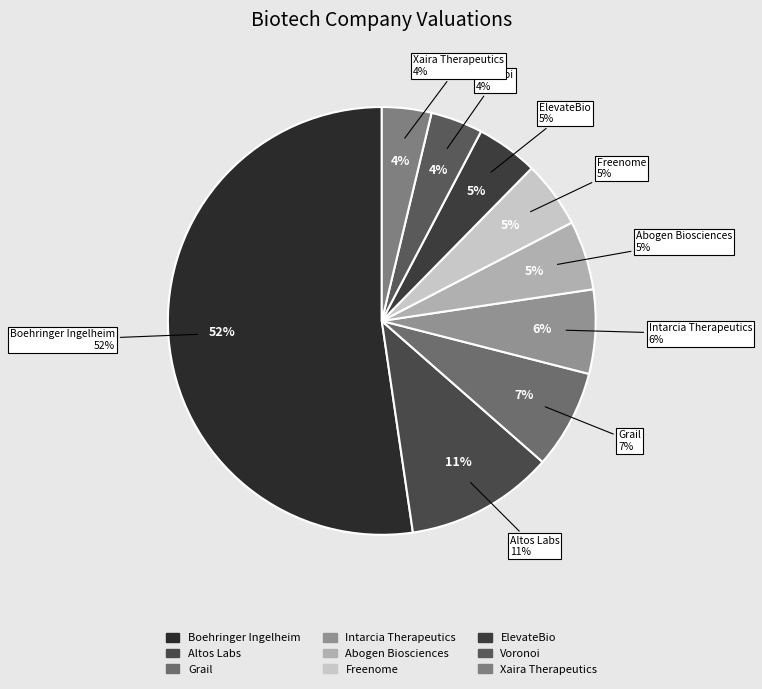

To the nearest percent, what percentage of the pie is Grail?

7%